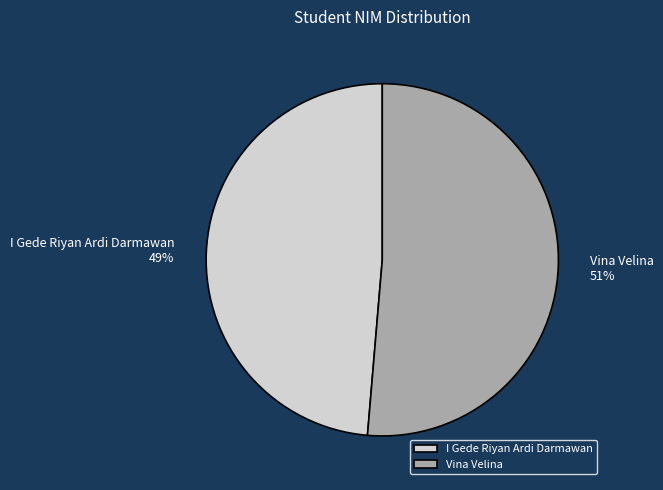

Which has a higher value, I Gede Riyan Ardi Darmawan or Vina Velina?

Vina Velina